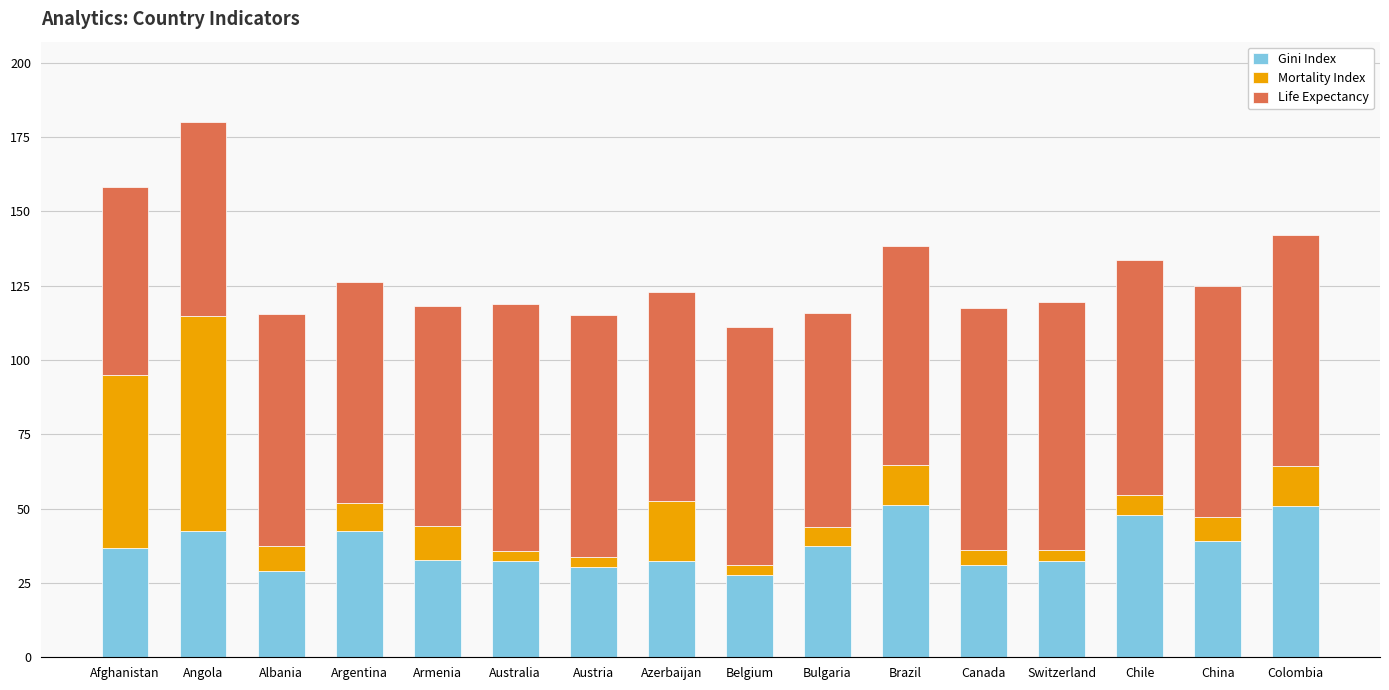

What is the difference between the maximum and minimum values in the Gini Index series?

23.6